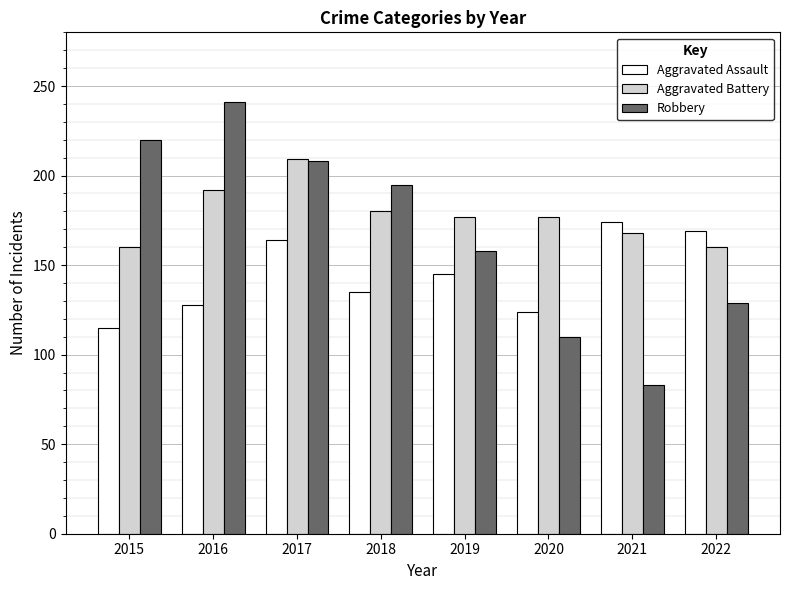

Rank the series by their maximum value, from highest to lowest.

Robbery, Aggravated Battery, Aggravated Assault